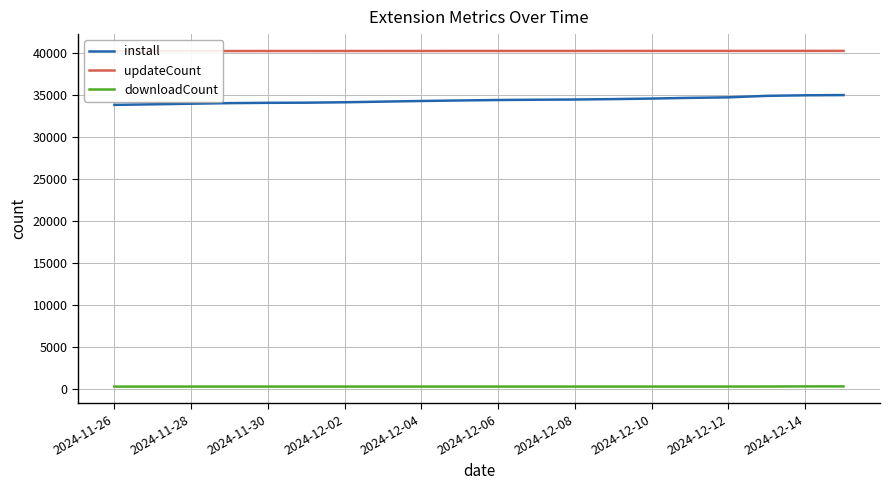

What is the lowest value of the install series?

33852